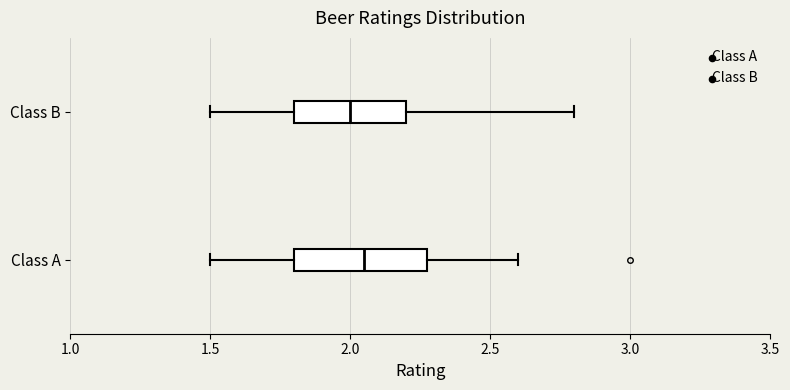

Which box is the widest, from its left edge to its right edge?

Class A